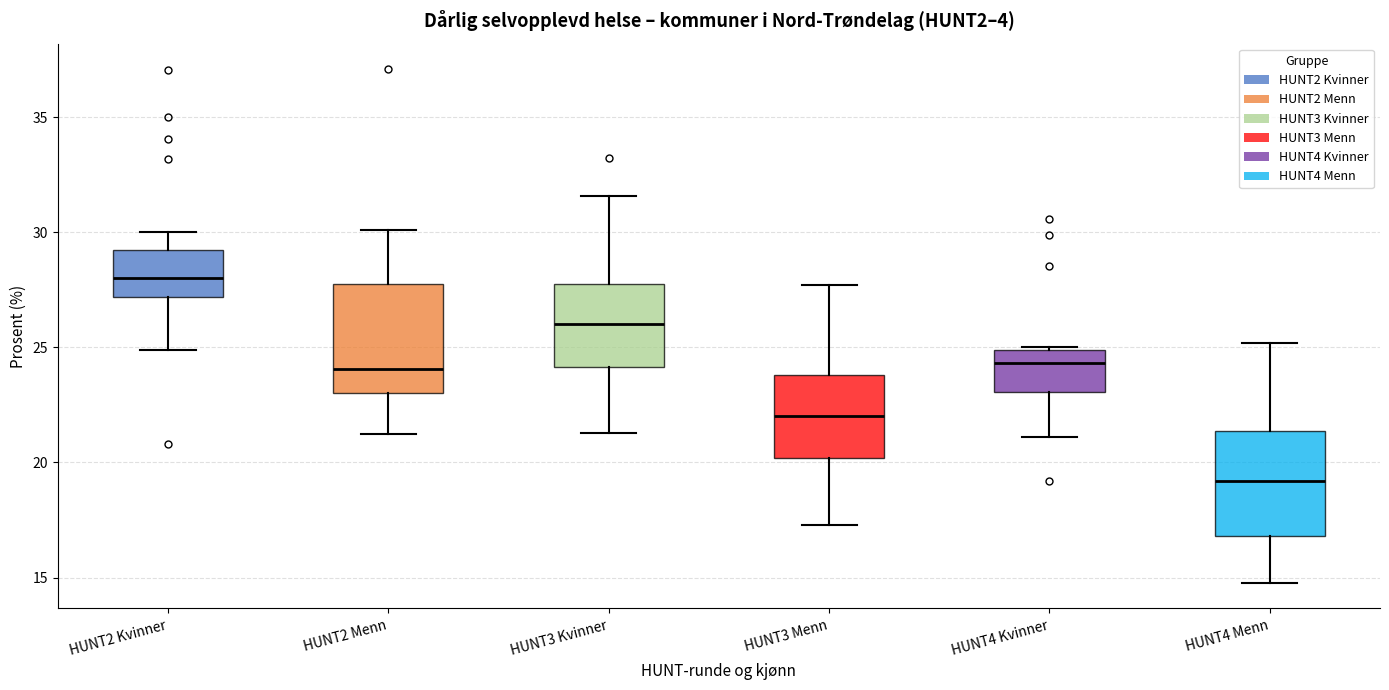

Reading left to right, read every box against the y-axis: the position of its median line, the range the box covers, and the ends of its whiskers. The values are not printed on the chart, so give them approximately, as read against the axis.

HUNT2 Kvinner: median 28.0, box 27.0 to 29.0, whiskers 25.0 to 30.0
HUNT2 Menn: median 24.0, box 23.0 to 28.0, whiskers 21.5 to 30.0
HUNT3 Kvinner: median 26.0, box 24.0 to 27.5, whiskers 21.5 to 31.5
HUNT3 Menn: median 22.0, box 20.0 to 24.0, whiskers 17.5 to 27.5
HUNT4 Kvinner: median 24.5, box 23.0 to 25.0, whiskers 21.0 to 25.0
HUNT4 Menn: median 19.0, box 17.0 to 21.5, whiskers 15.0 to 25.0